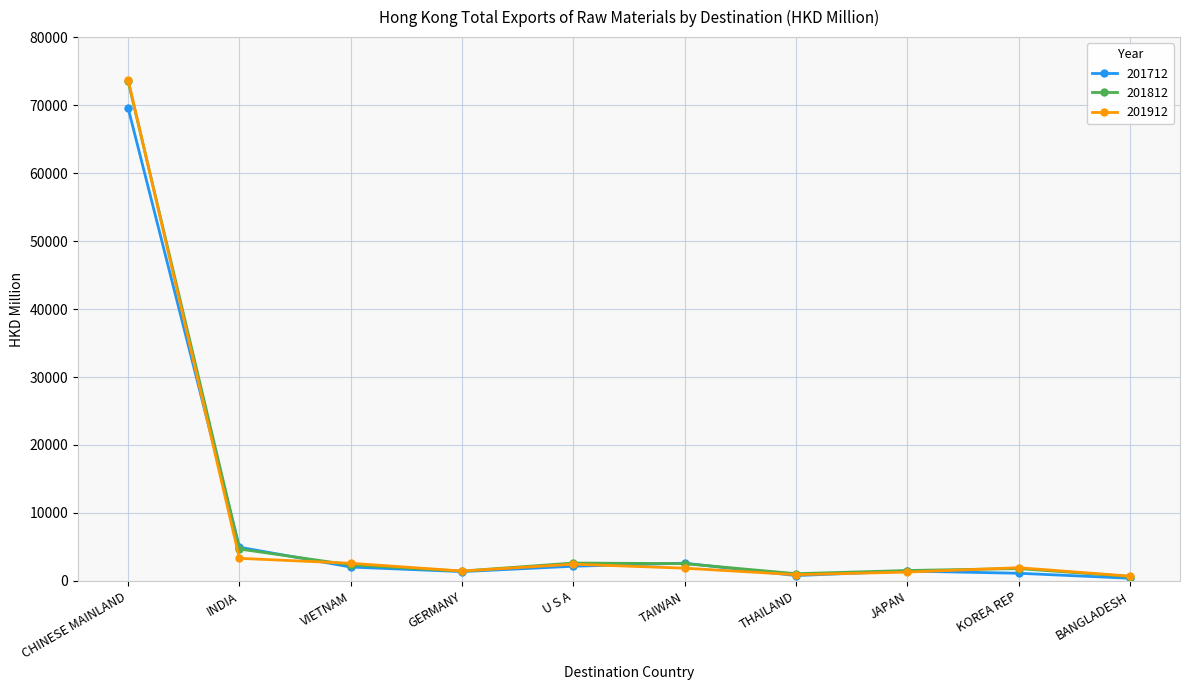

At which category does 201712 reach its first local valley?

GERMANY